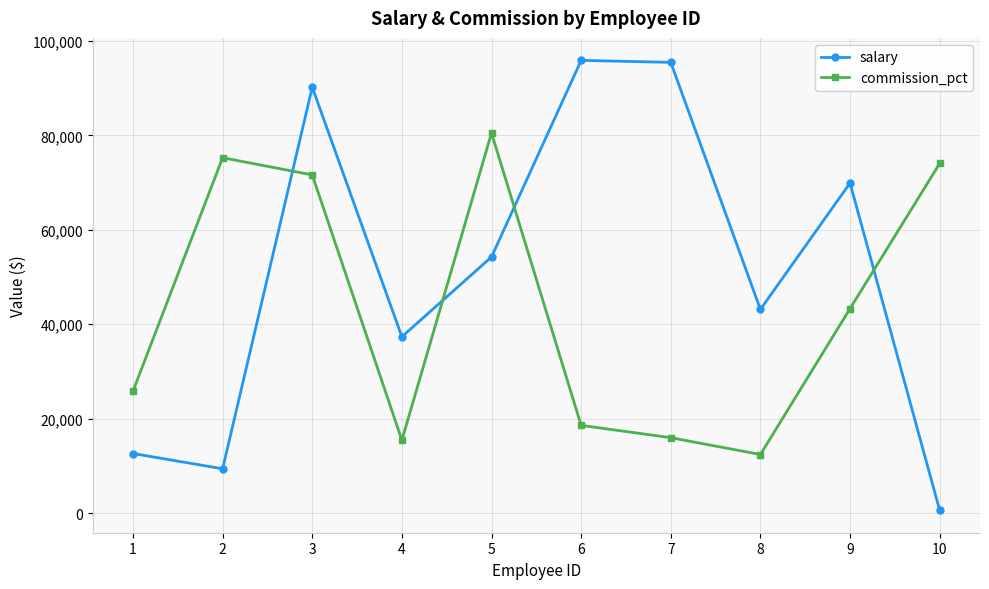

At which label does salary first exceed 54263?

3